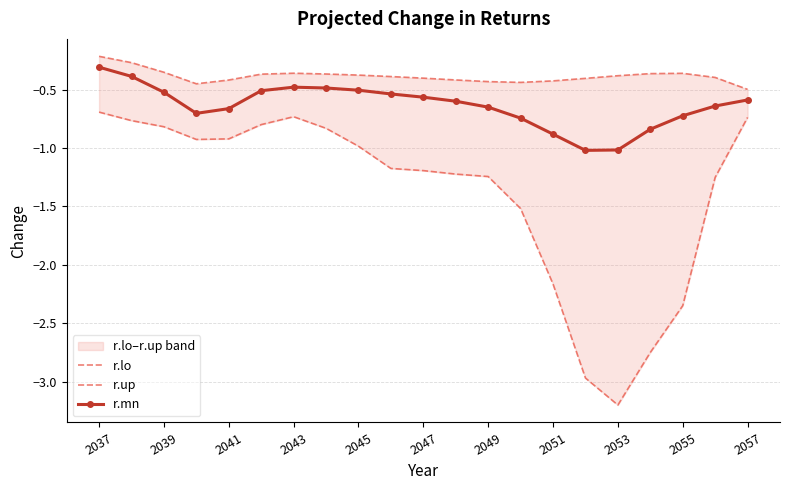

True or false: r.mn and r.lo cross at least once.

False